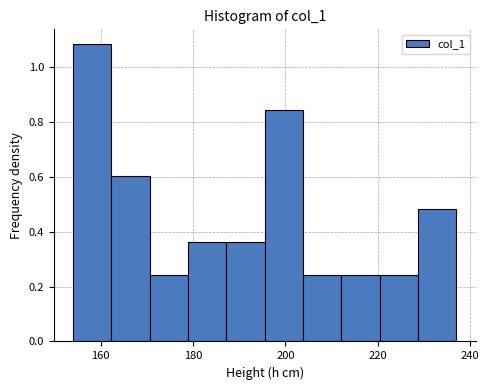

Reading left to right, transcribe this chart: for each bar, give the range it covers on the x-axis and its height. Neither the bar edges nor the heights are printed on the chart, so give them approximately, as read against the axes.

154 to 162: 1.08
162 to 170: 0.60
170 to 178: 0.24
178 to 188: 0.36
188 to 196: 0.36
196 to 204: 0.84
204 to 212: 0.24
212 to 220: 0.24
220 to 228: 0.24
228 to 238: 0.48